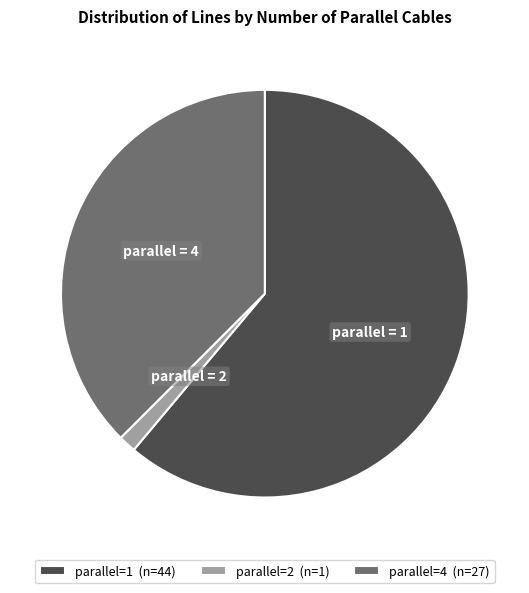

Rank the categories by value from highest to lowest.

parallel=1 (n=44), parallel=4 (n=27), parallel=2 (n=1)